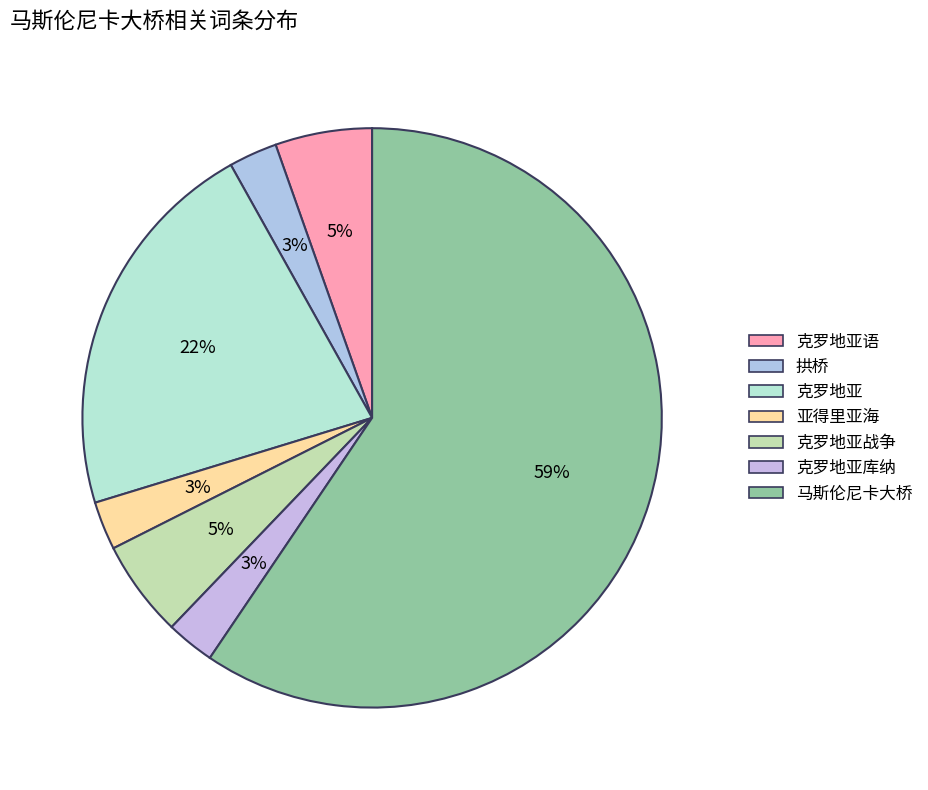

How many slices are in this pie chart?

7